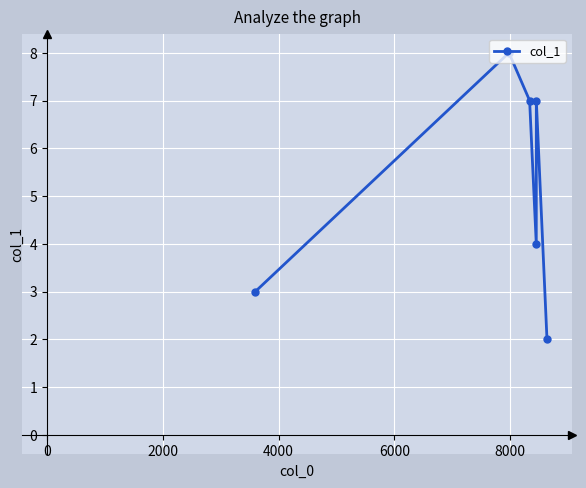

What is the difference between the second highest and minimum values?

5